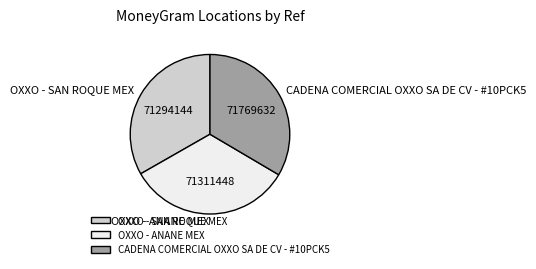

How many segments does this pie chart have?

3